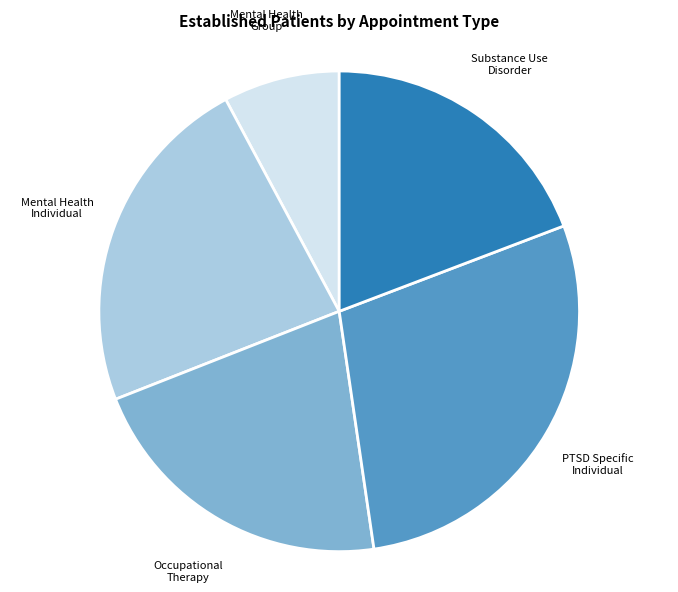

Is there a majority slice in this chart?

No